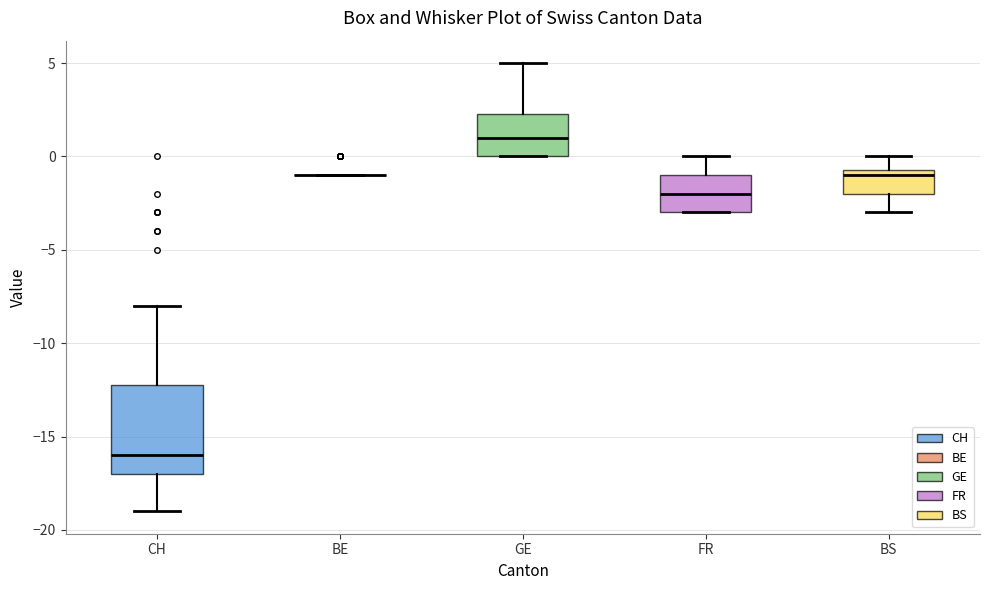

Reading left to right, transcribe this box plot: for each box, give where its median line is, the range the box spans, and where its two whiskers end, as read against the y-axis. The values are not printed on the chart, so give them approximately, as read against the axis.

CH: median -16.0, box -17.0 to -12.0, whiskers -19.0 to -8.0
BE: box collapsed to a line at -1.0, whiskers -1.0 to -1.0
GE: median 1.0, box 0.0 to 2.5, whiskers 0.0 to 5.0
FR: median -2.0, box -3.0 to -1.0, whiskers -3.0 to 0.0
BS: median -1.0, box -2.0 to -0.5, whiskers -3.0 to 0.0